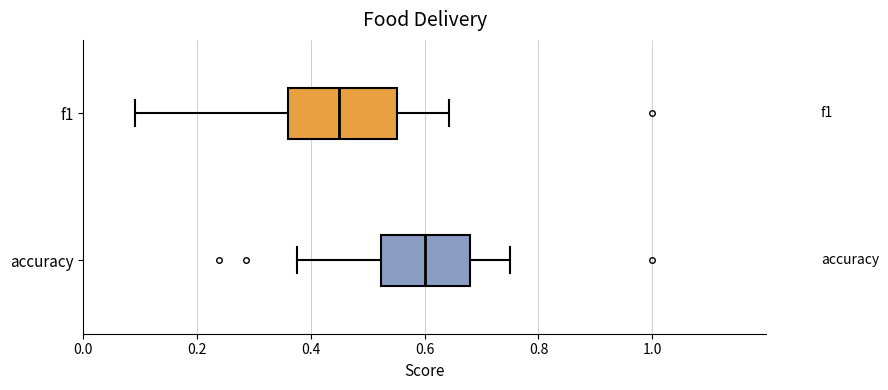

Reading bottom to top, read every box against the x-axis: the position of its median line, the range the box covers, and the ends of its whiskers. The values are not printed on the chart, so give them approximately, as read against the axis.

accuracy: median 0.60, box 0.52 to 0.68, whiskers 0.38 to 0.76
f1: median 0.46, box 0.36 to 0.56, whiskers 0.10 to 0.64